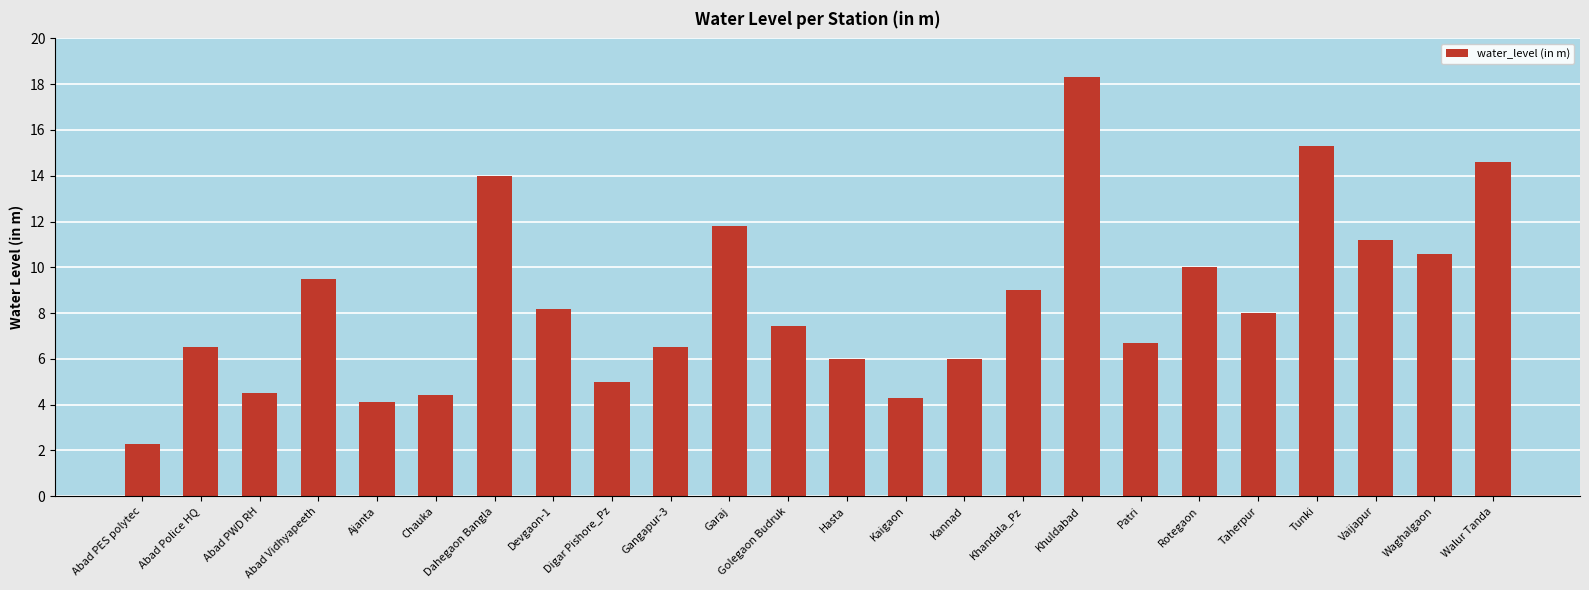

Reading left to right, transcribe all the data shown in this chart.

2.3	6.5	4.5	9.5	4.1	4.4	14.0	8.2	5.0	6.5	11.8	7.5	6.0	4.3	6.0	9.0	18.3	6.7	10.0	8.0	15.3	11.2	10.6	14.6